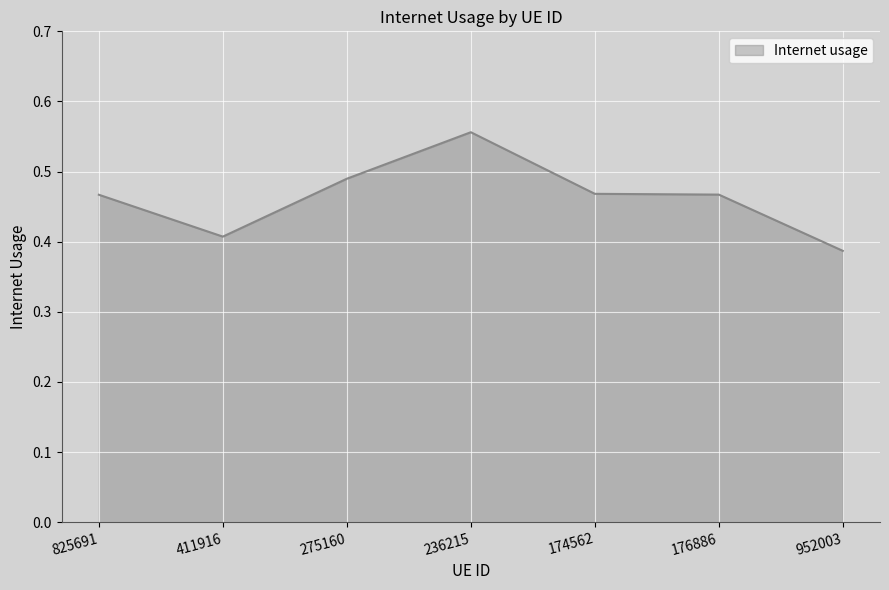

Is it true that the value at 275160 is 0.7?

False